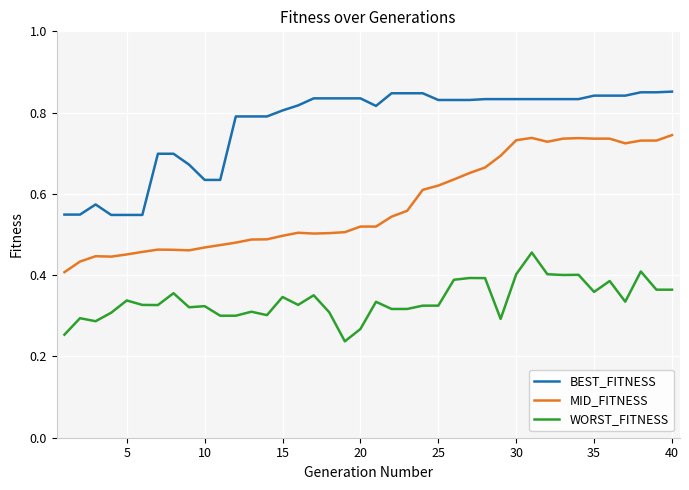

Which series has the largest total across all categories?

BEST_FITNESS